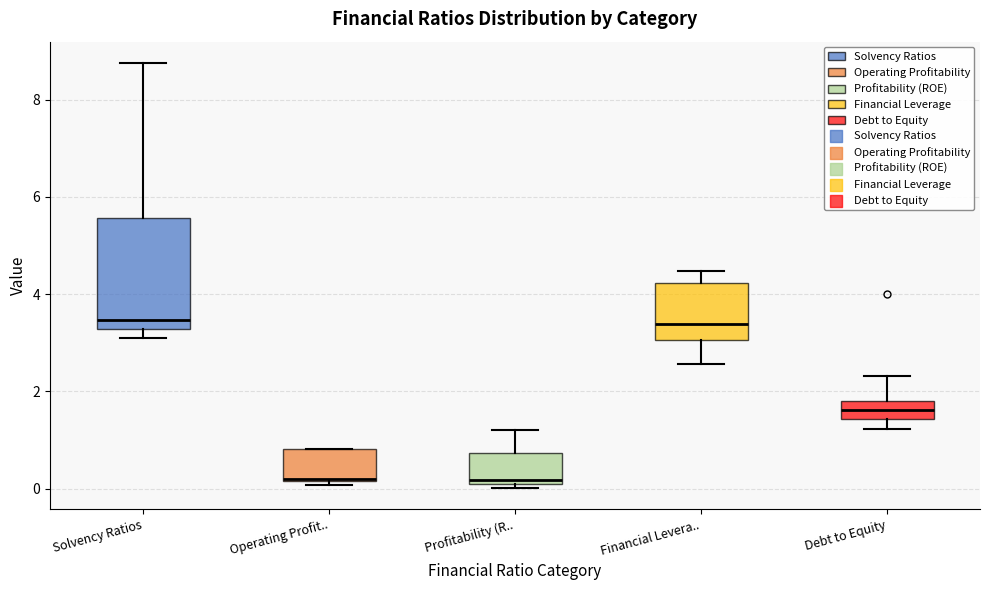

Where does the median line of the box for Solvency Ratios sit on the y-axis? The values are not printed on the chart, so give them approximately, as read against the axis.

3.4